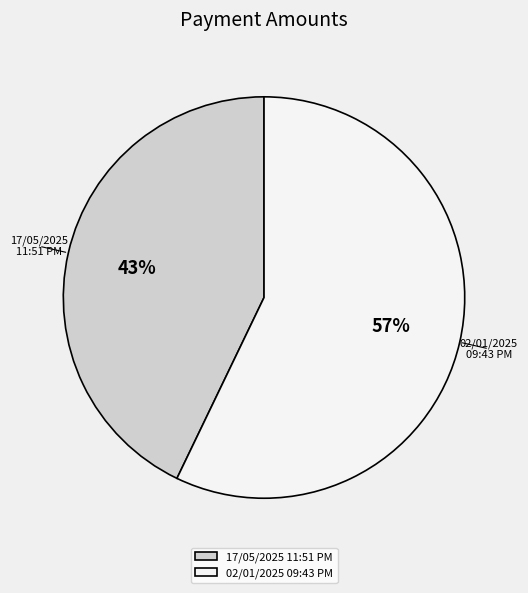

Is there a majority slice in this chart?

Yes